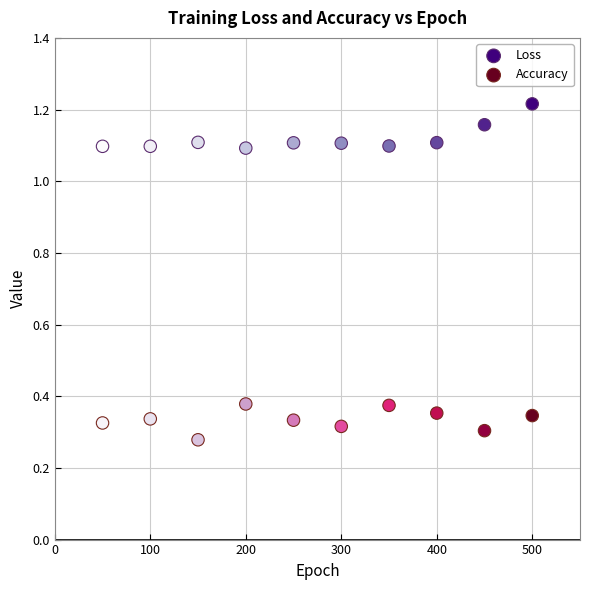

Which series reaches the minimum Y coordinate?

Accuracy